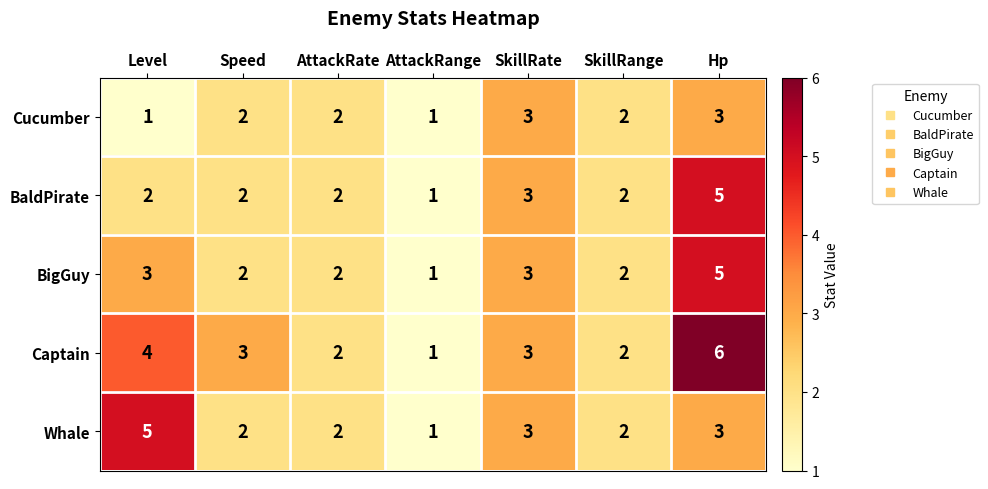

Which series changed the most between Level and Hp?

BaldPirate